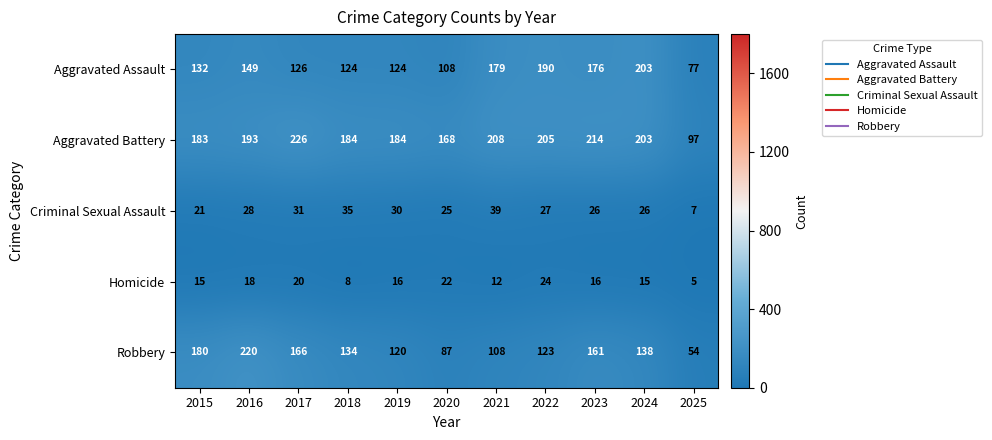

What is the maximum value shown in the chart?

226